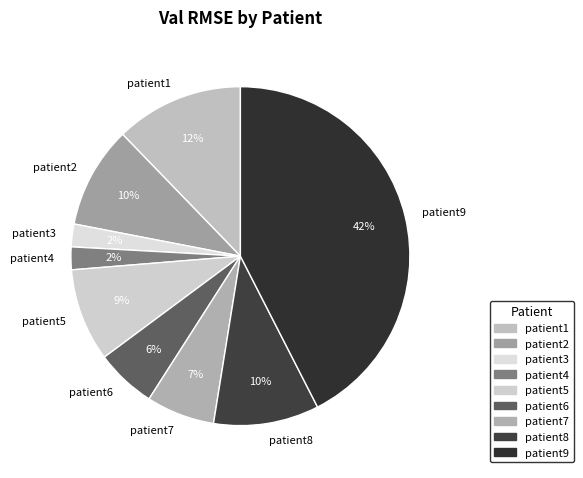

Between patient3 and patient2, which is larger?

patient2